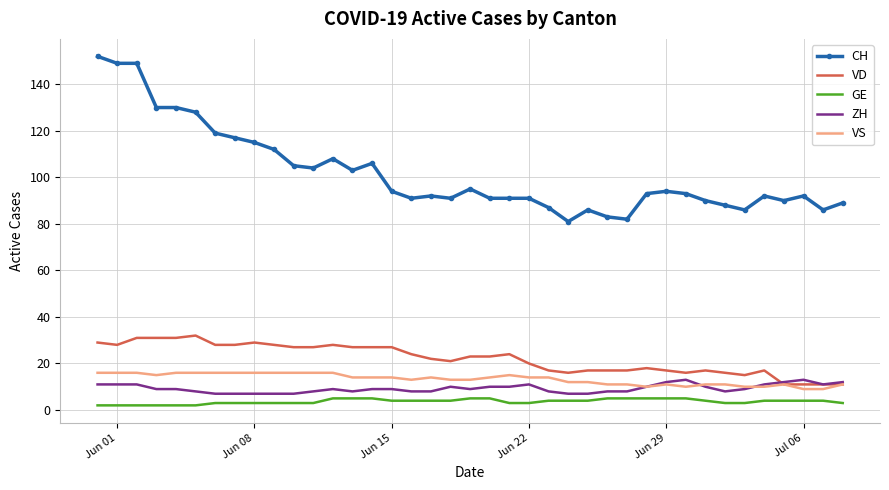

True or false: VS and CH cross at least once.

False